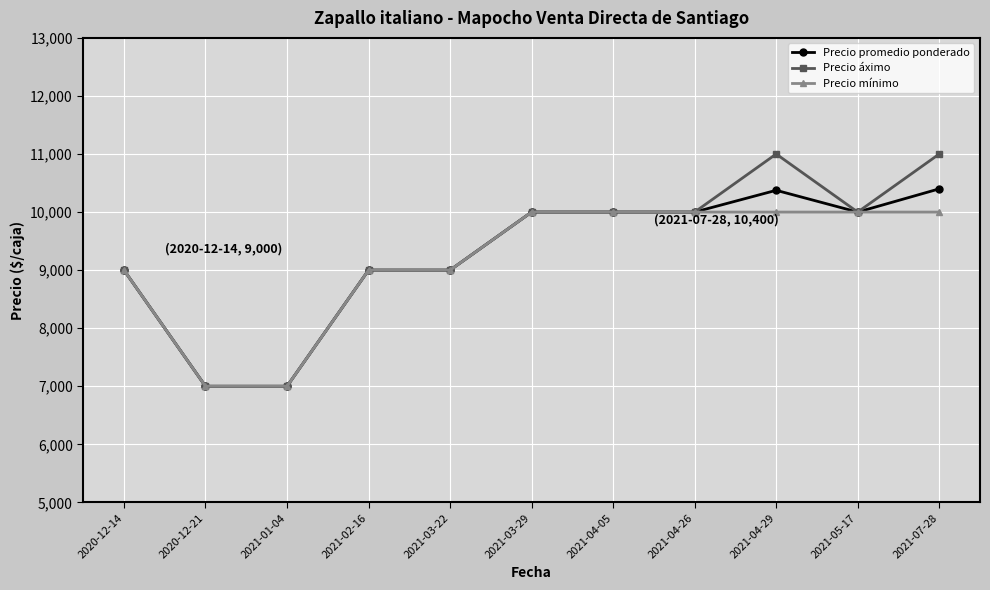

Is the value of Precio áximo at 2021-02-16 greater than the value of Precio promedio ponderado at 2021-07-28?

No